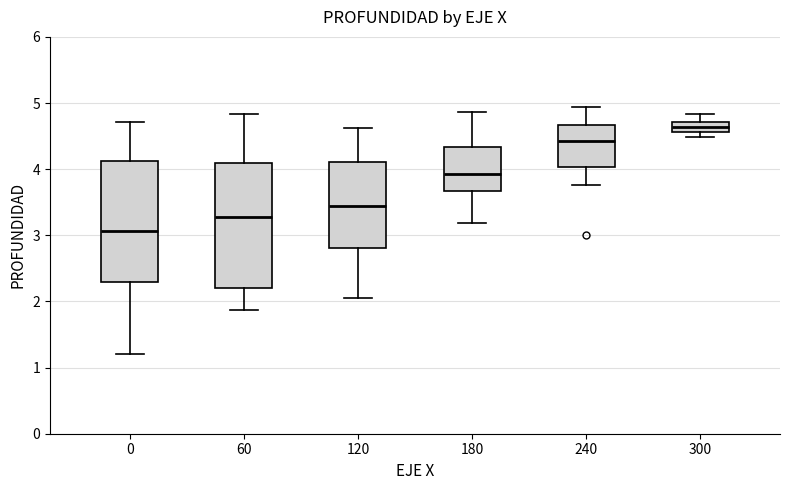

Which box's median line is the lowest?

0